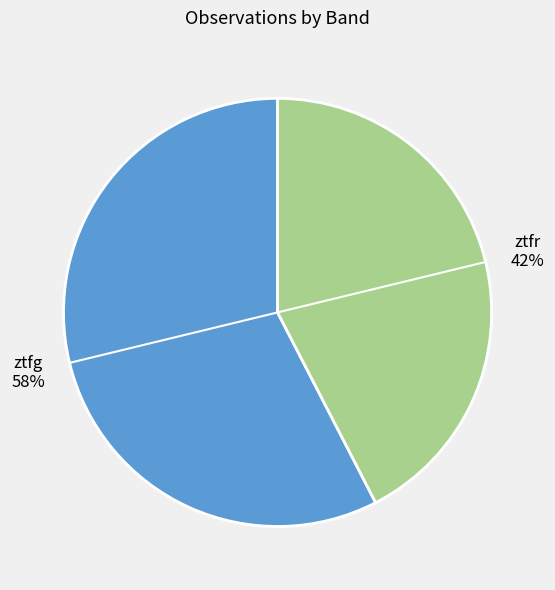

How many segments does this pie chart have?

2